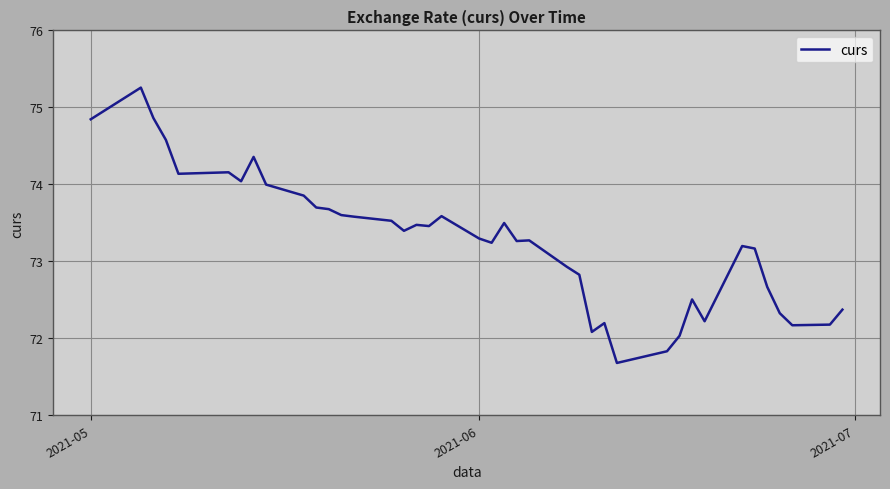

What is the minimum value shown in the chart?

71.7